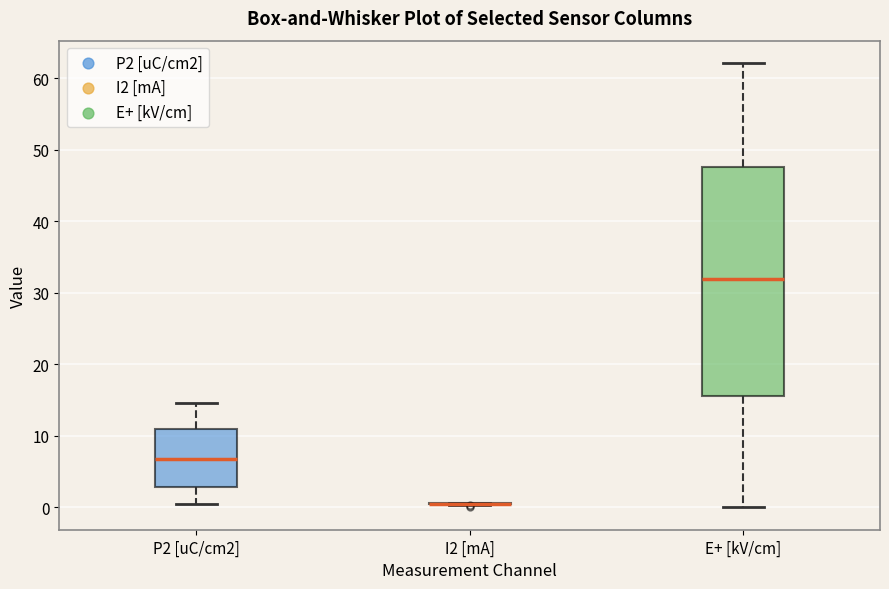

Which box is the tallest, from its lower edge to its upper edge?

E+ [kV/cm]